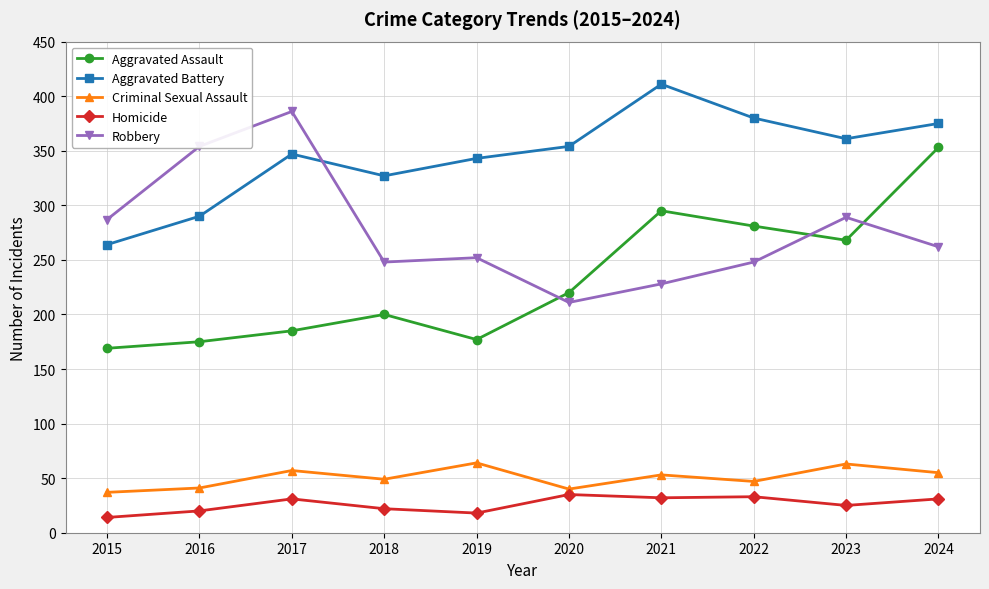

What is the highest value of the Aggravated Battery series?

411